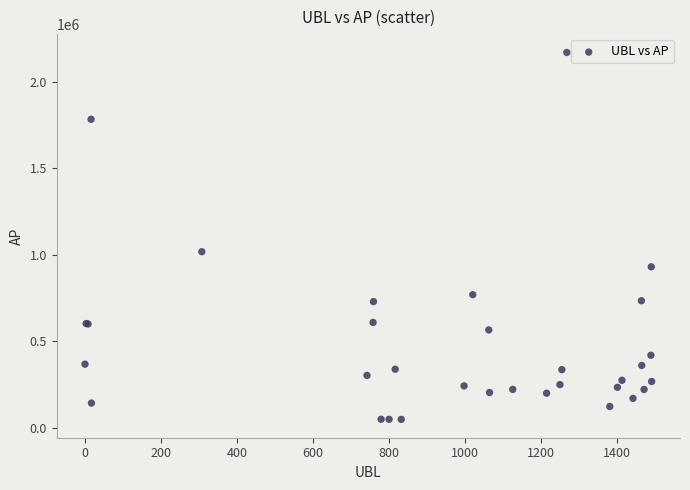

What Y value in the scatter plot is closest to 1109073?

1017743